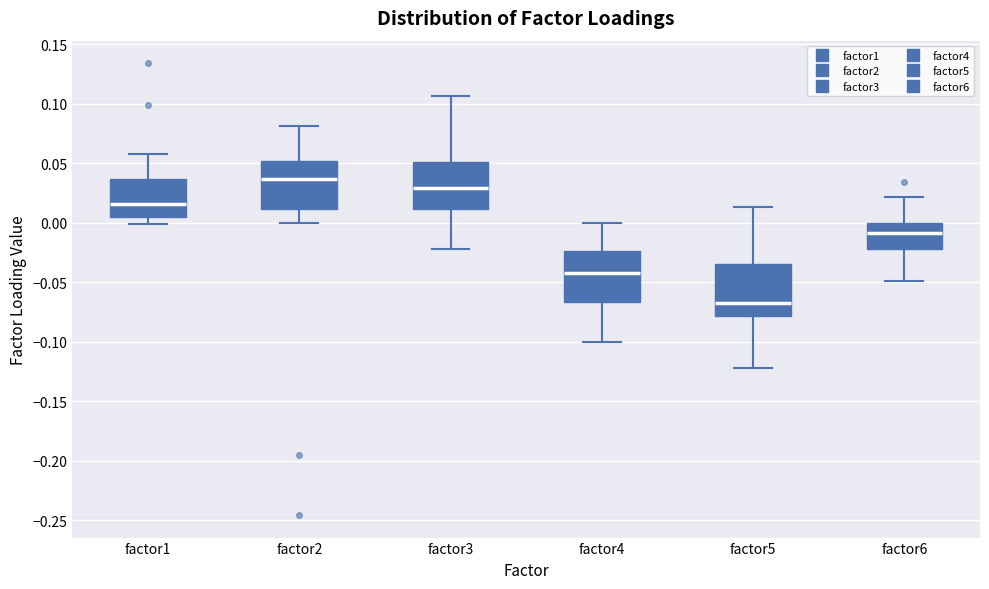

Which box has the lowest median line?

factor5